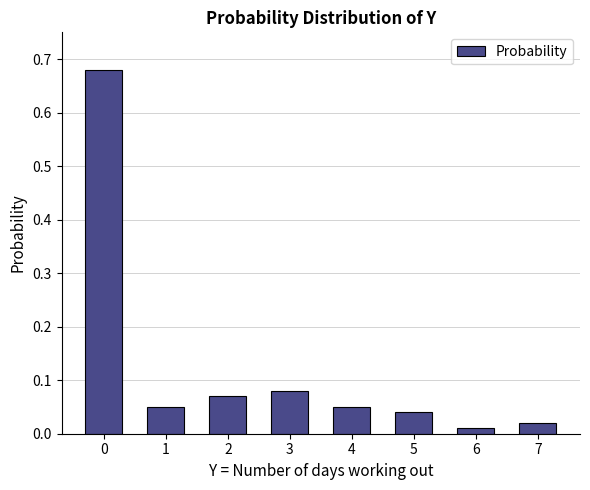

What is the change in value from 0 to 4?

-0.6